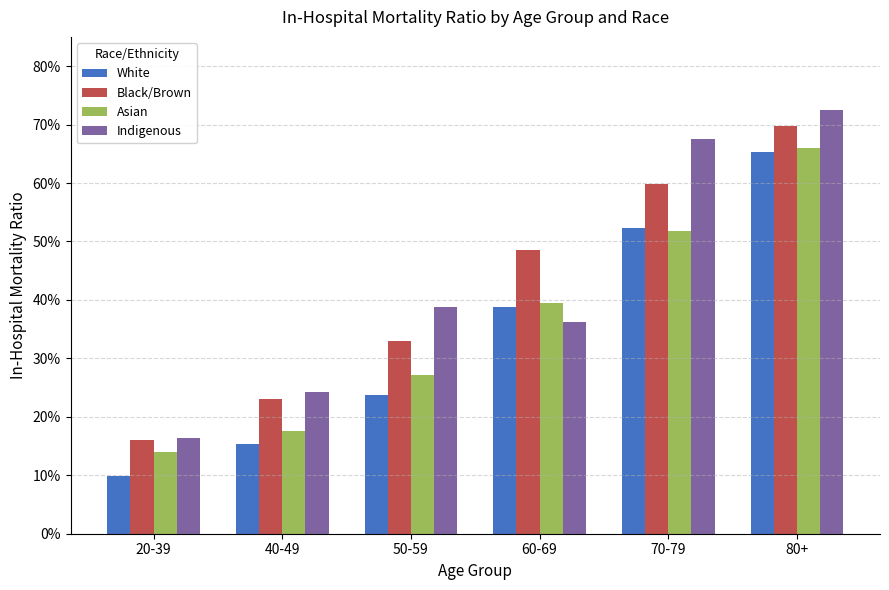

The value of White at 20-39 is 0.1. True or false?

True